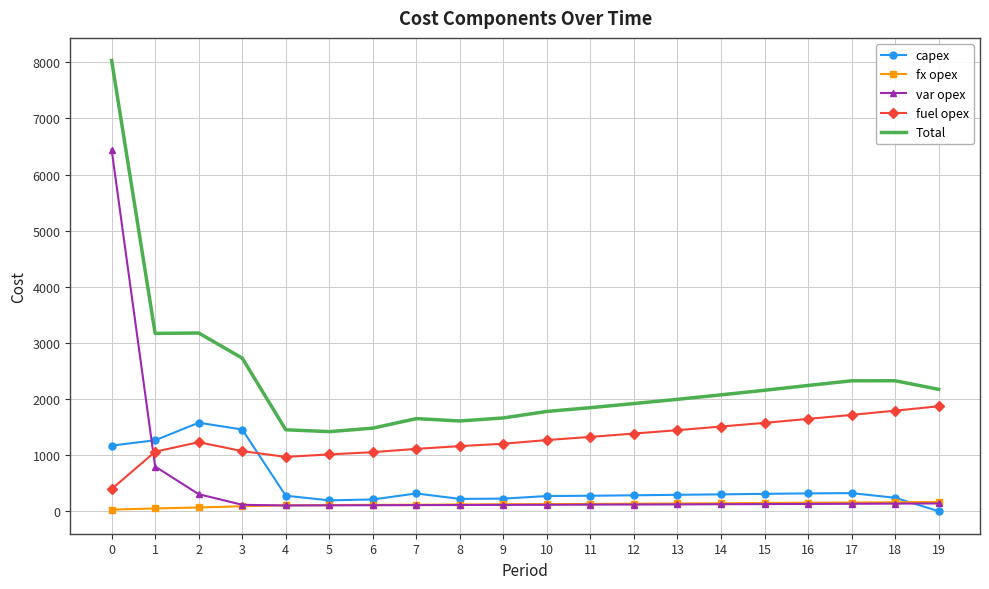

Which series has the largest total across all categories?

Total